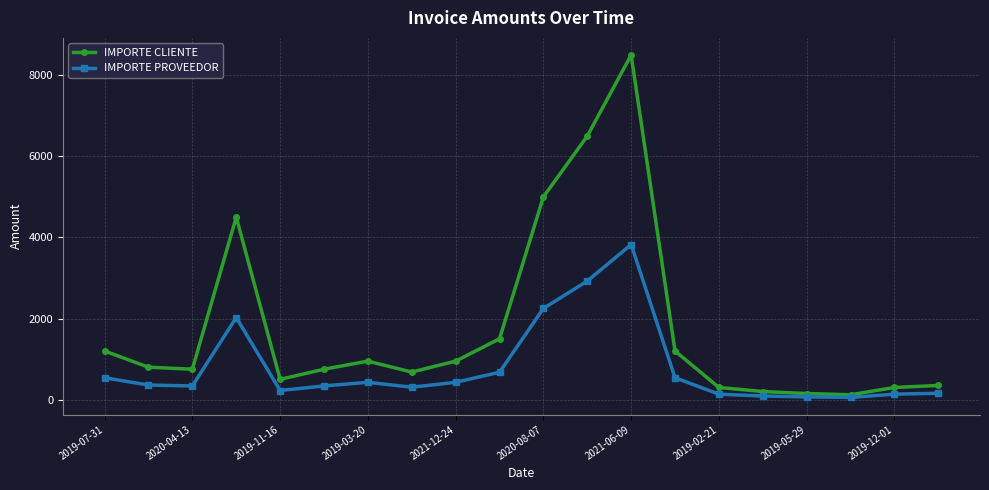

How many data points in IMPORTE CLIENTE are less than 800?

10